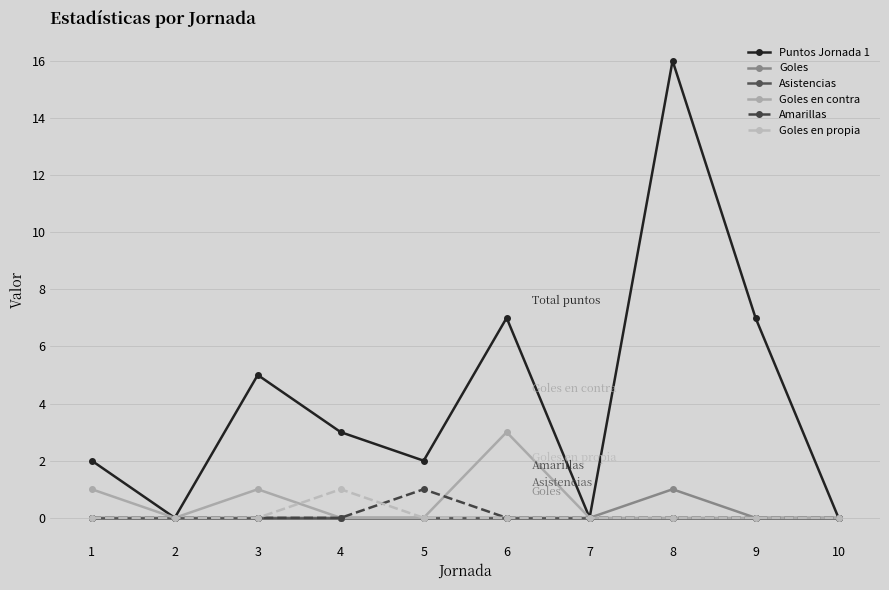

What is the average value of the Puntos Jornada 1 series?

4